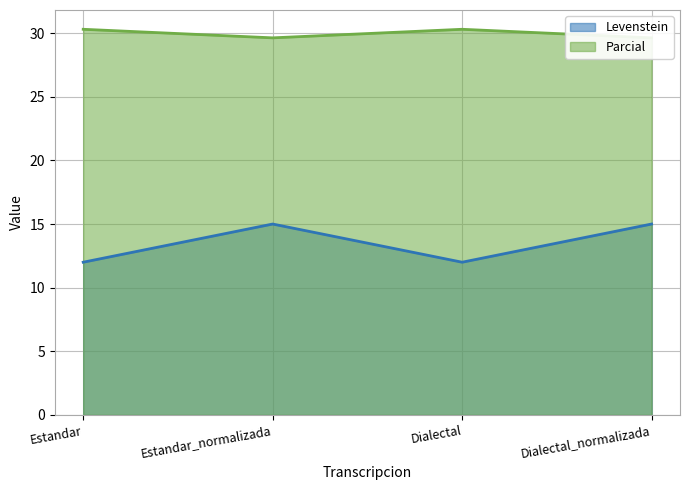

How many categories are shown in the chart?

4